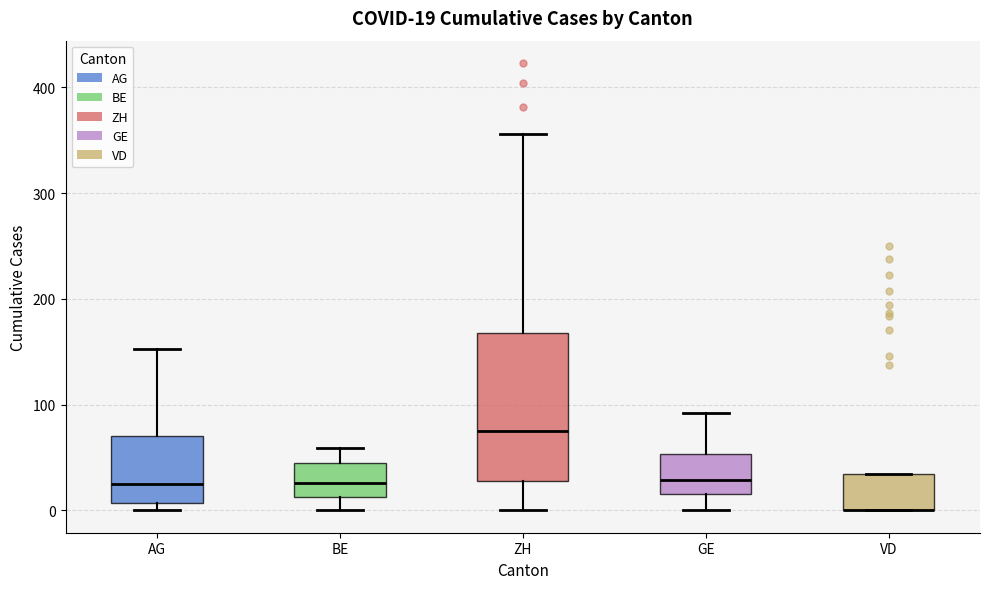

Which box is the tallest, from its lower edge to its upper edge?

ZH